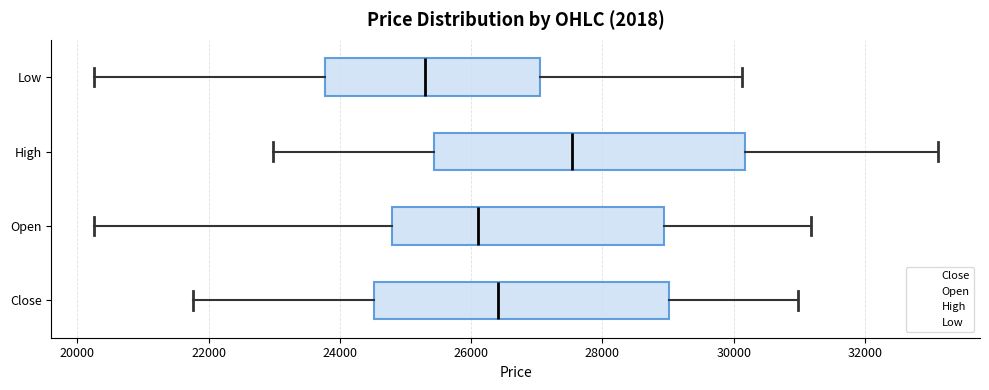

Which box's median line is the furthest to the left?

Low